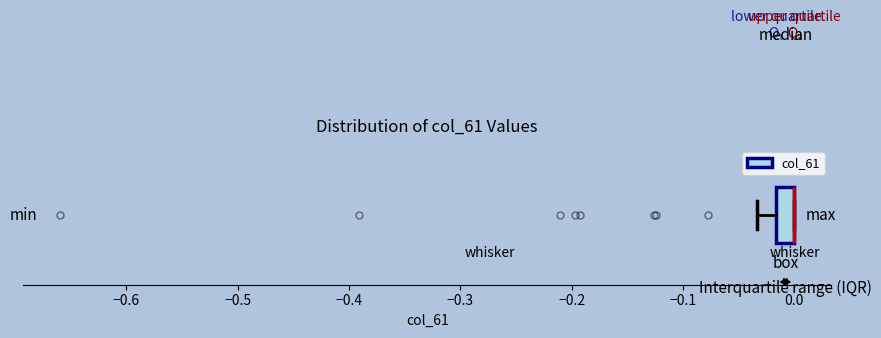

Transcribe this box plot: give where the median line is, the range the box spans, and where the two whiskers end, as read against the x-axis. The values are not printed on the chart, so give them approximately, as read against the axis.

median 0.00 (drawn on the box's right edge), box -0.02 to 0.00, whiskers -0.03 to 0.00